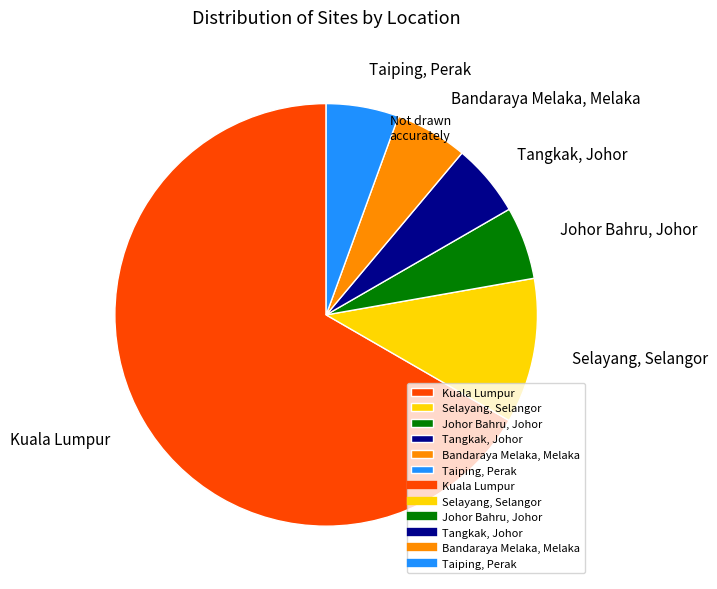

Is the sum of Taiping, Perak and Bandaraya Melaka, Melaka greater than half?

No